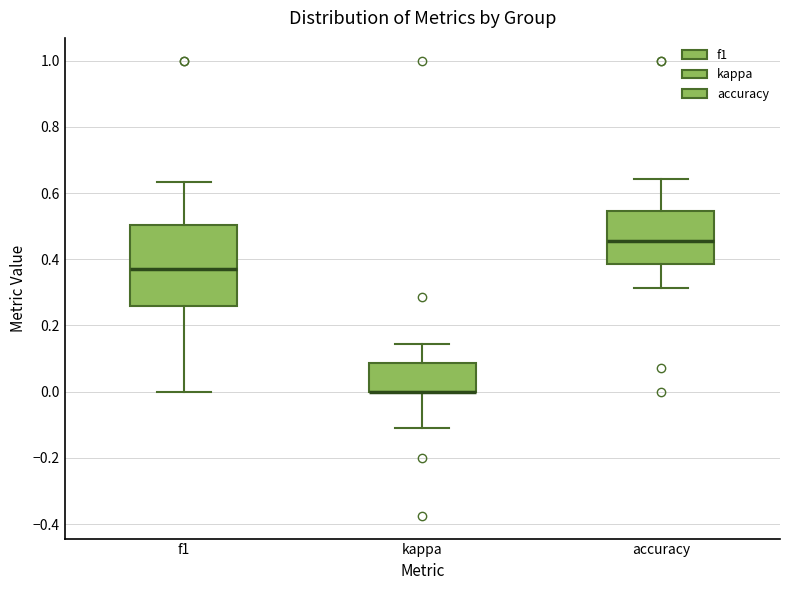

Which box is the tallest, from its lower edge to its upper edge?

f1